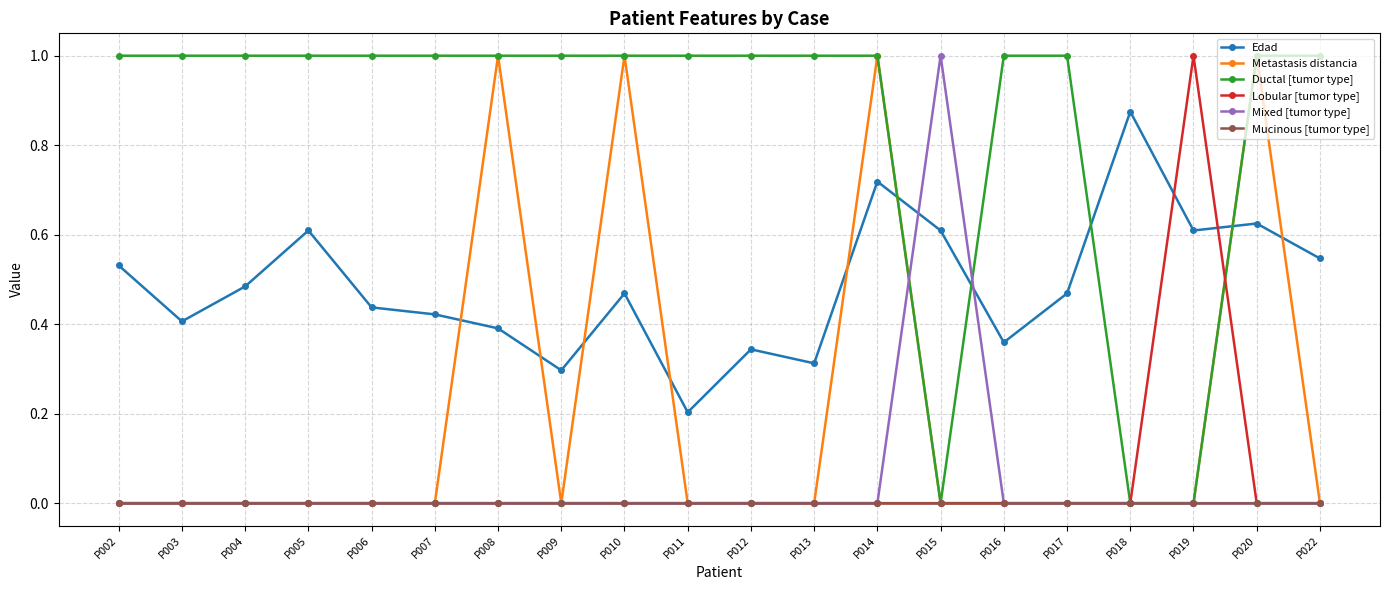

What is the difference between the highest and lowest values at P012?

1.0